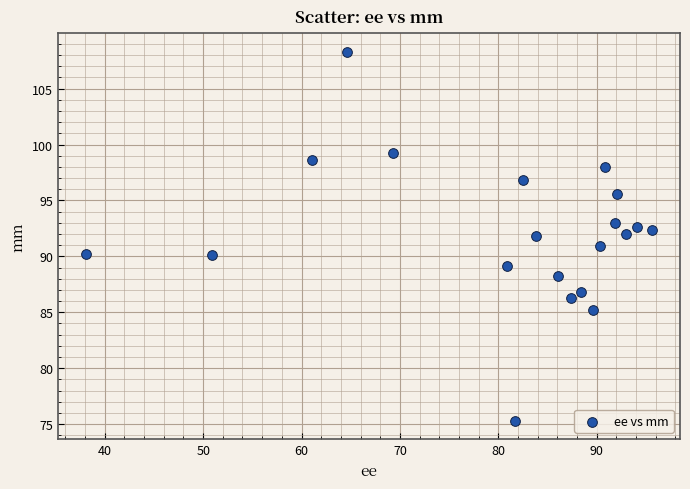

What is the range of Y values (max minus min)?

33.0